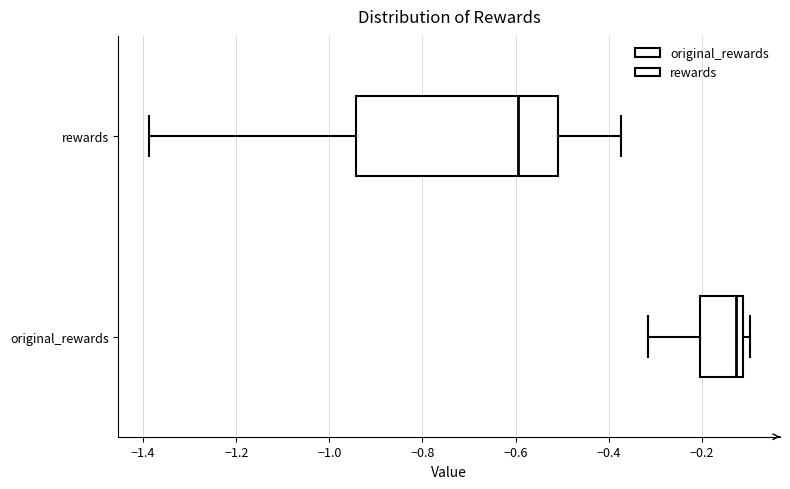

Where is the left edge of the box for original_rewards on the x-axis? The values are not printed on the chart, so give them approximately, as read against the axis.

-0.20